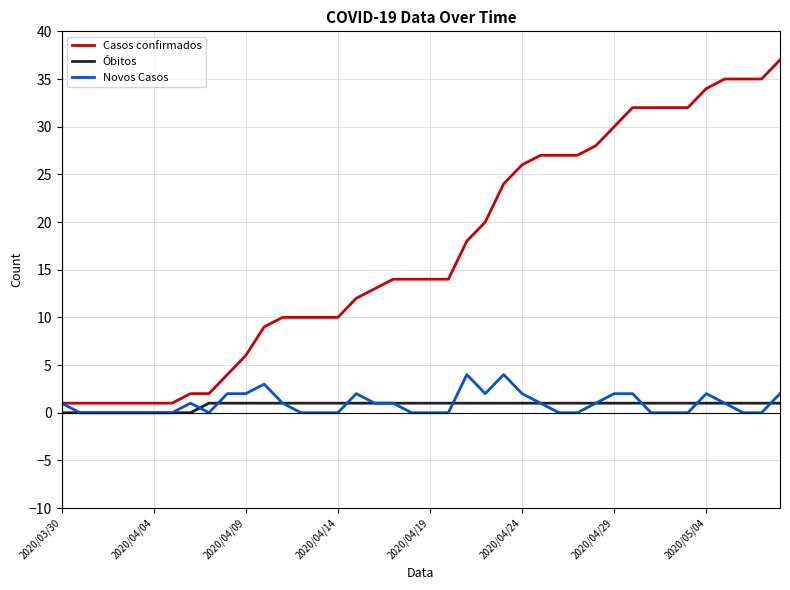

What is the difference between the second highest and second lowest values in the Novos Casos series?

4